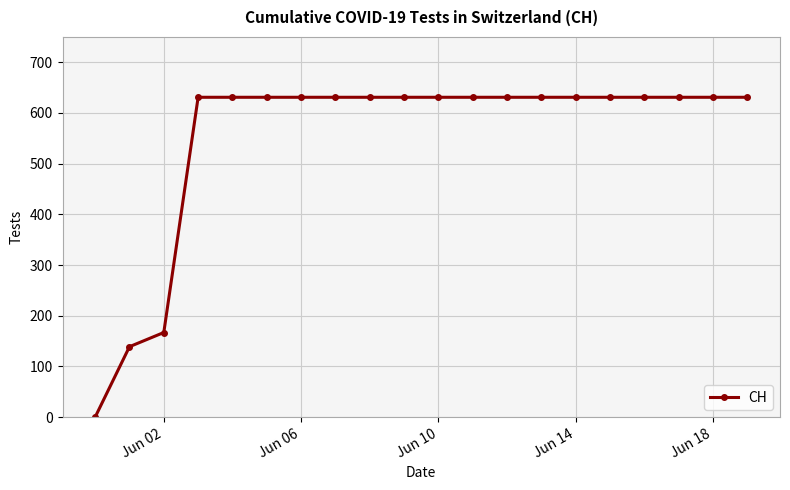

What is the greatest value displayed?

631